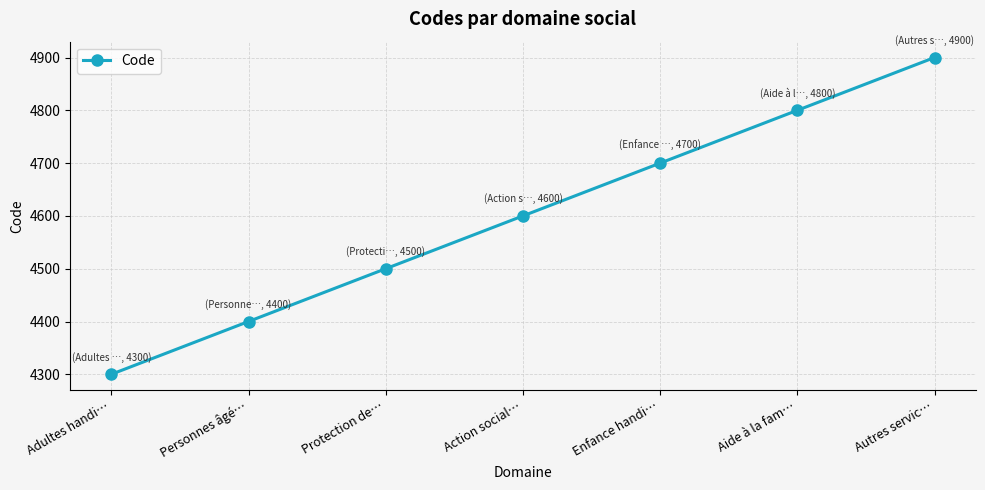

Between Adultes handi… and Autres servic…, which is larger?

Autres servic…